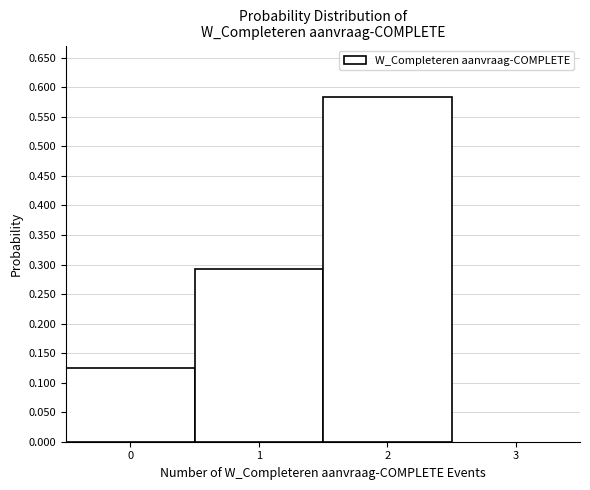

Which range on the x-axis has the tallest bar?

1.5 to 2.5